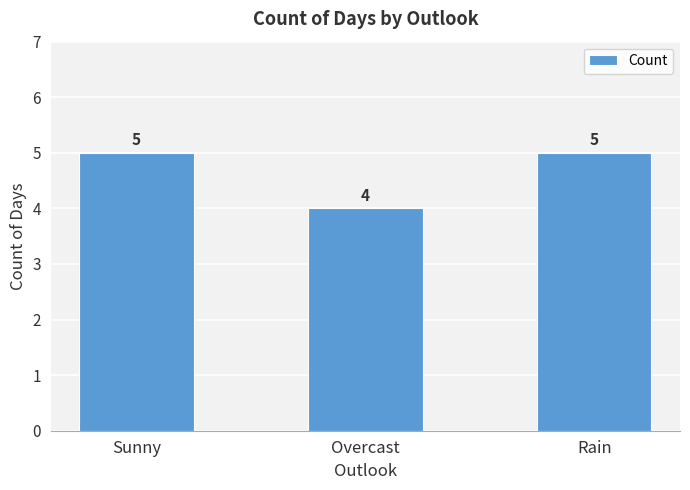

The value at Overcast is 7. True or false?

False